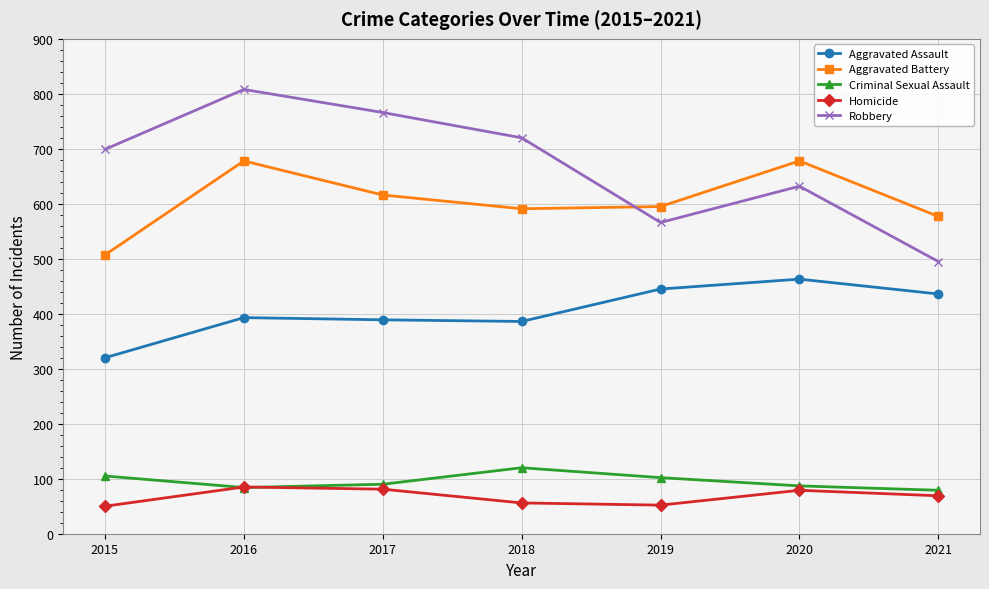

What is the approximate value of Aggravated Battery at 2021?

577